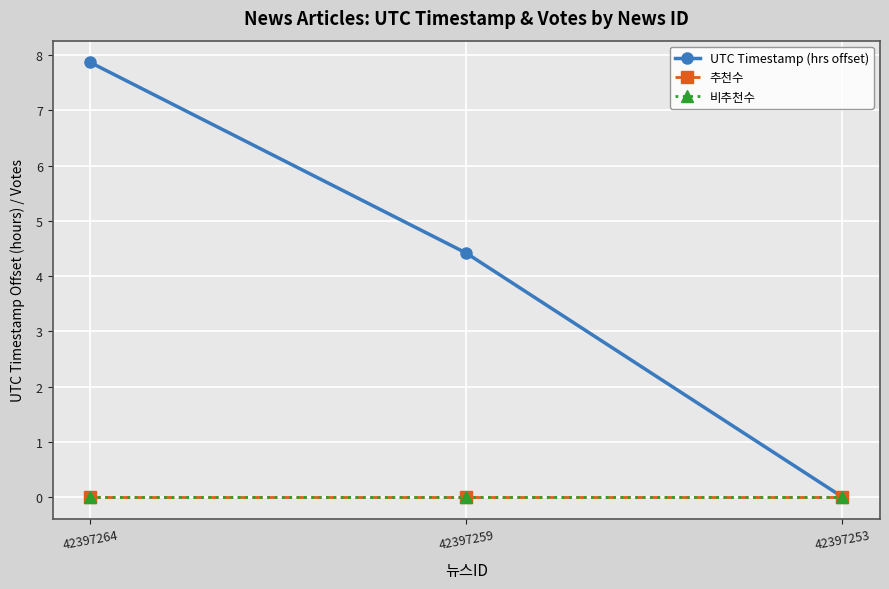

Does the chart have visible grid lines?

Yes